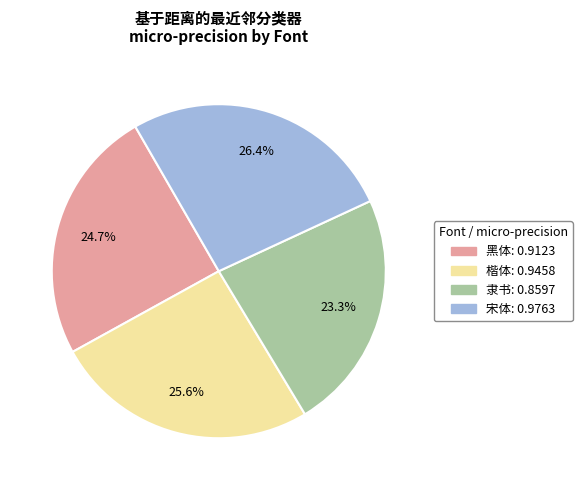

Does 宋体 account for over 50% of the chart?

No